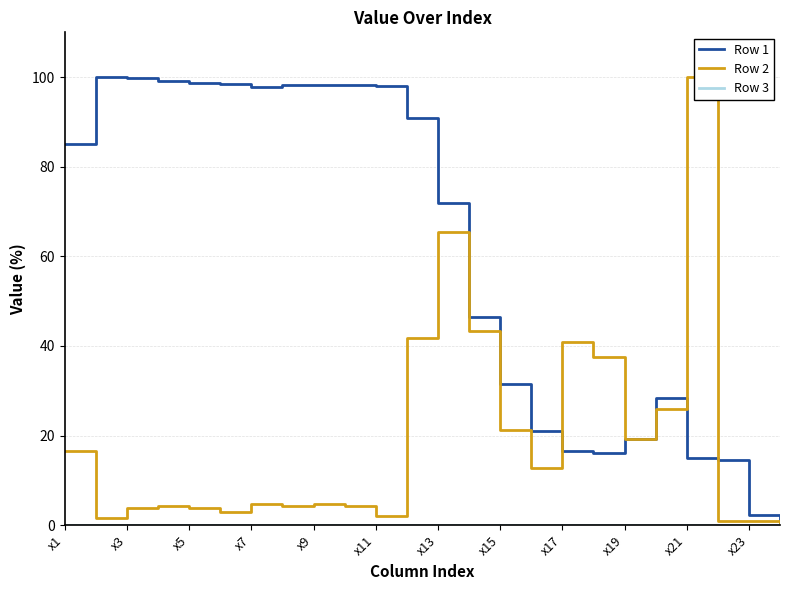

Which series has the largest total across all categories?

Row 1